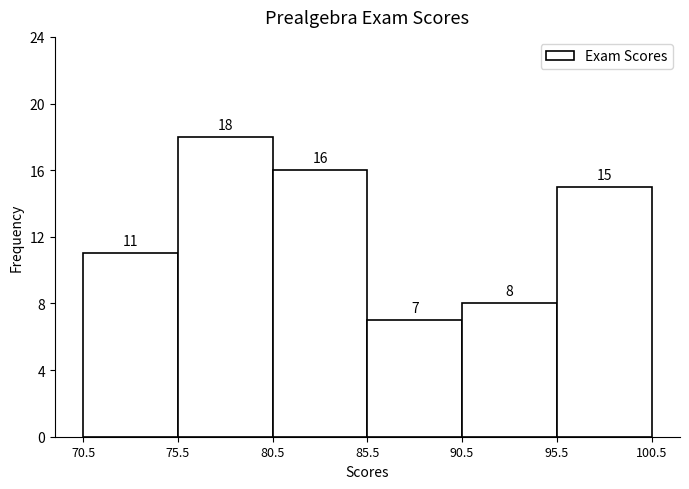

How tall is the bar that spans 70.5 to 75.5 on the x-axis?

11